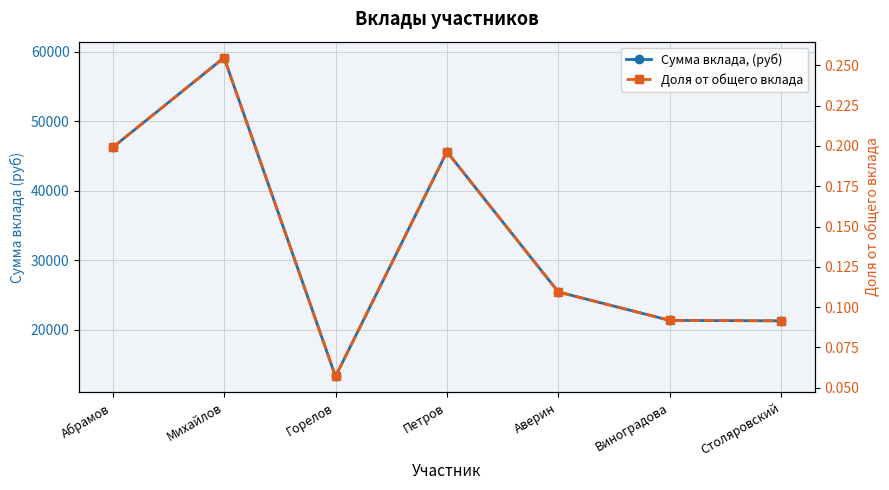

Reading right to left, list all the values displayed in this chart.

Сумма вклада, (руб): 21254.2	21324.2	25412.2	45621.2	13241.1	59186.5	46243.2
Доля от общего вклада: 0.1	0.1	0.1	0.2	0.1	0.3	0.2